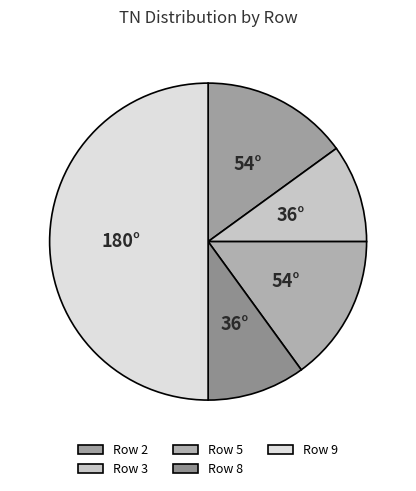

How many segments does this pie chart have?

5